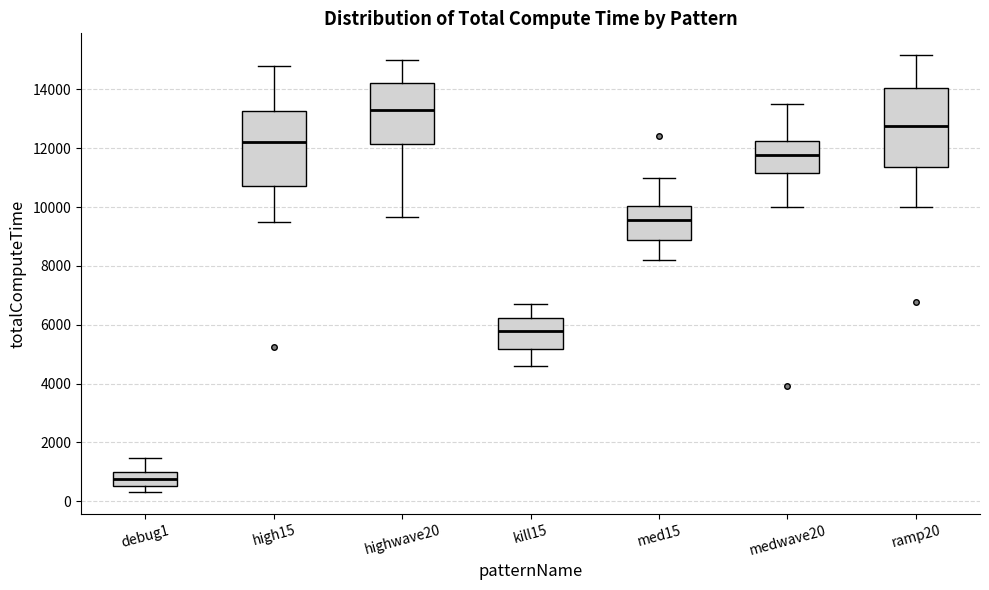

Where does the lower whisker of the box for highwave20 end on the y-axis? The values are not printed on the chart, so give them approximately, as read against the axis.

9600